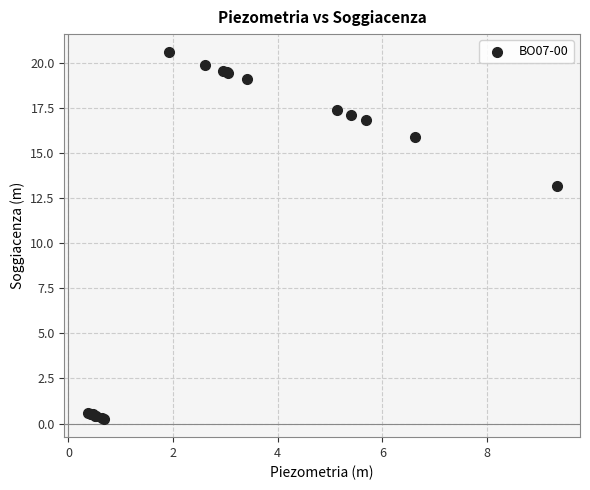

What Y value in the scatter plot is closest to 10?

13.2